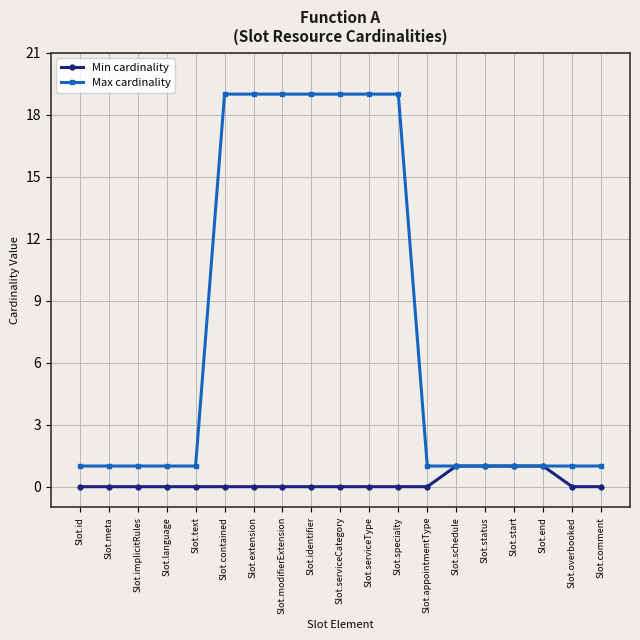

Reading left to right, list all the values displayed in this chart.

Min cardinality: 0	0	0	0	0	0	0	0	0	0	0	0	0	1	1	1	1	0	0
Max cardinality: 1	1	1	1	1	19	19	19	19	19	19	19	1	1	1	1	1	1	1